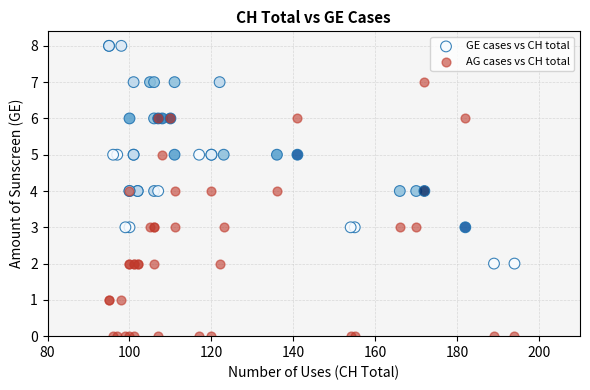

What is the X range (max minus min) for the scatter plot?

99